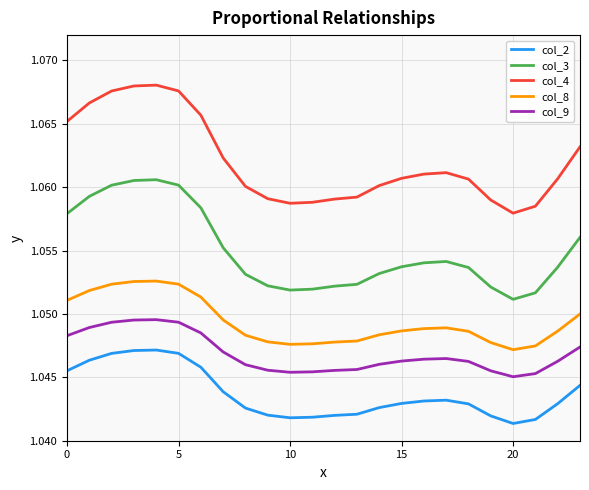

Which series has the largest total across all categories?

col_4